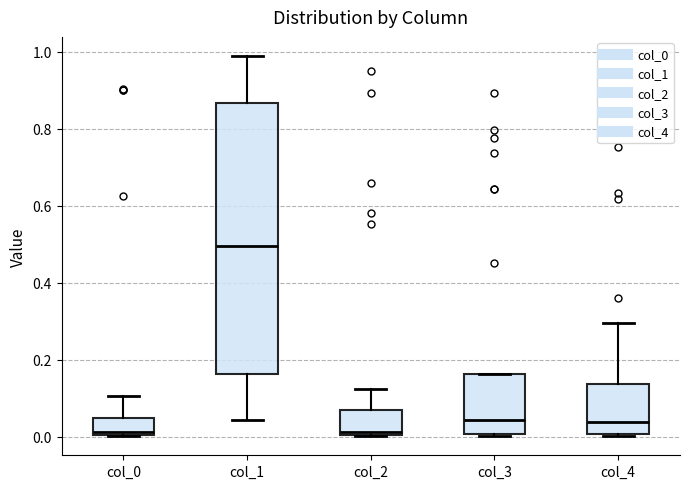

Reading left to right, transcribe this box plot: for each box, give where its median line is, the range the box spans, and where its two whiskers end, as read against the y-axis. The values are not printed on the chart, so give them approximately, as read against the axis.

col_0: median 0.02, box 0.00 to 0.04, whiskers 0.00 to 0.10
col_1: median 0.50, box 0.16 to 0.86, whiskers 0.04 to 0.98
col_2: median 0.02, box 0.00 to 0.06, whiskers 0.00 to 0.12
col_3: median 0.04, box 0.00 to 0.16, whiskers 0.00 to 0.16
col_4: median 0.04, box 0.00 to 0.14, whiskers 0.00 to 0.30